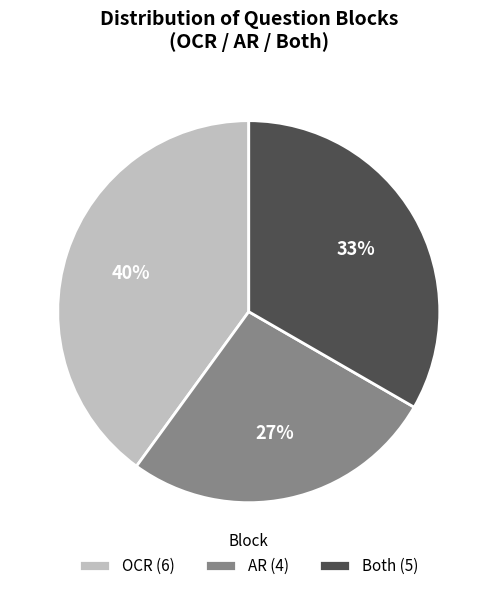

Is the sum of AR (4) and OCR (6) greater than half?

Yes